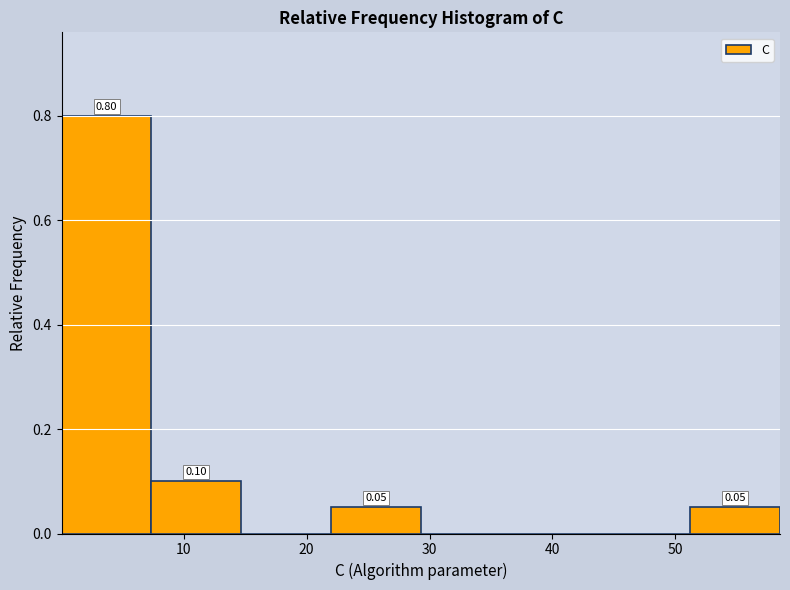

Over which range of the x-axis is the bar tallest?

0 to 7